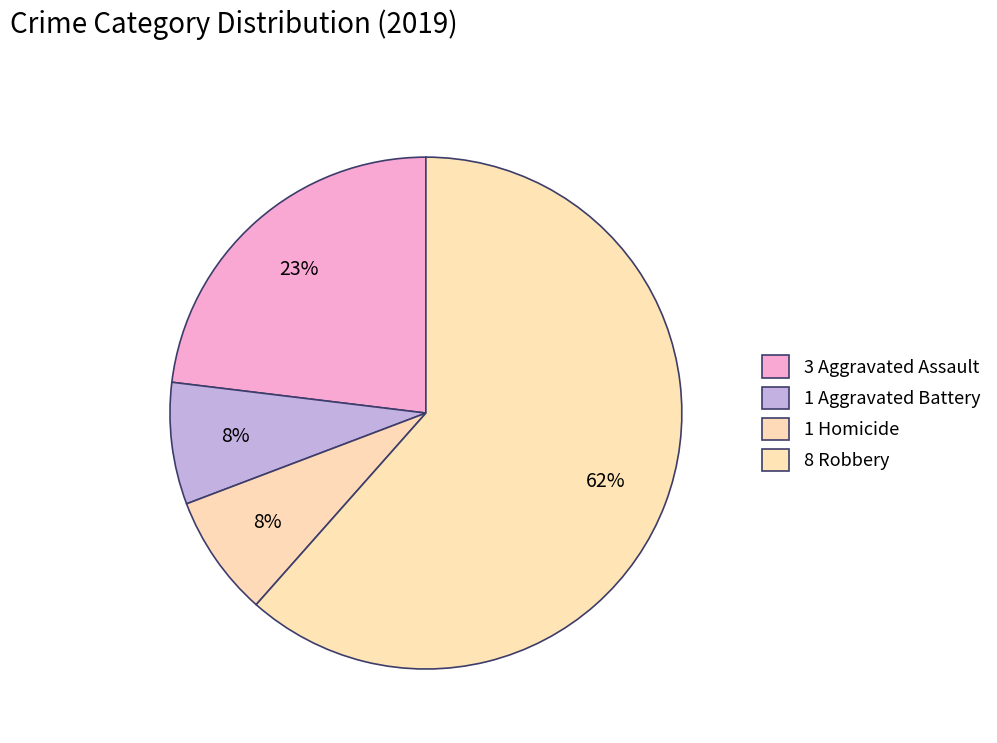

Which slice is the largest?

Robbery